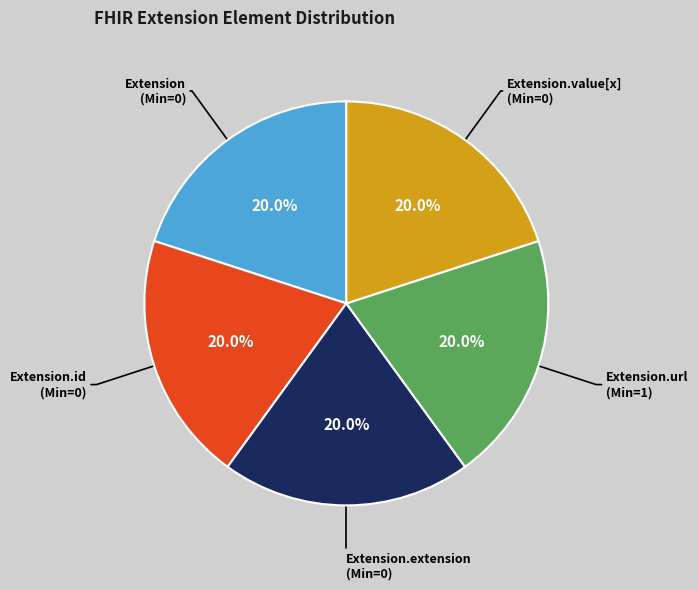

Is there any slice that represents more than half of the pie?

No